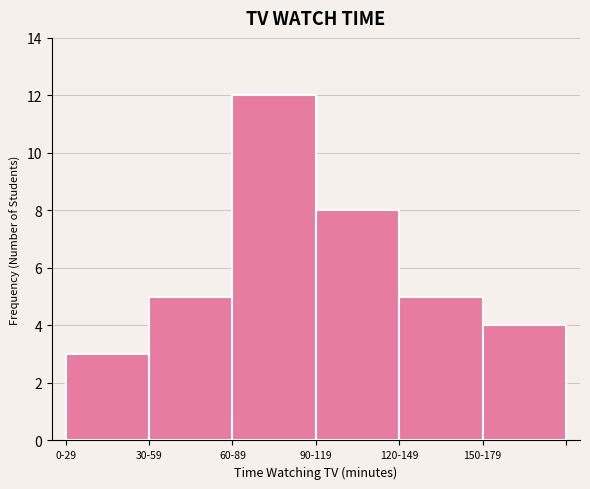

Reading left to right, transcribe all the data shown in this chart.

3	5	12	8	5	4